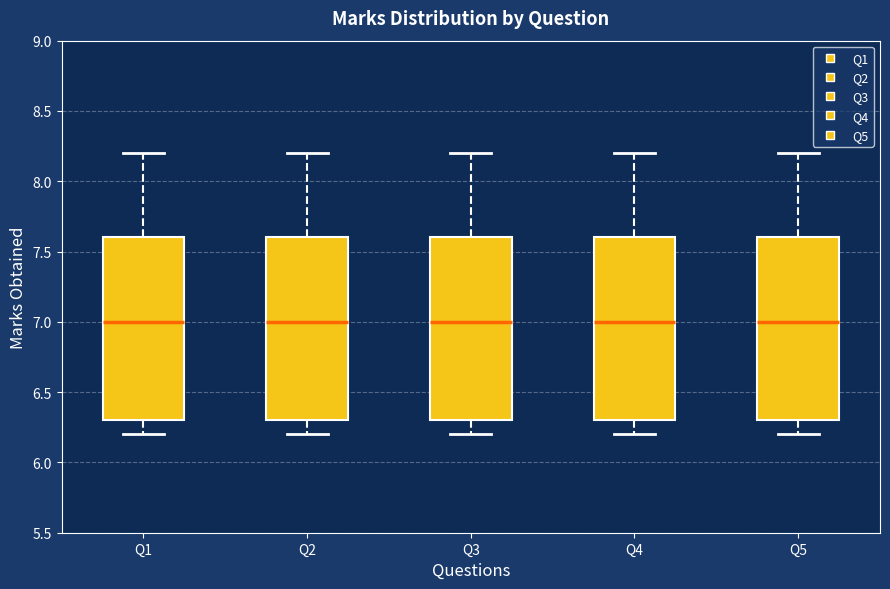

Reading left to right, read every box against the y-axis: the position of its median line, the range the box covers, and the ends of its whiskers. The values are not printed on the chart, so give them approximately, as read against the axis.

Q1: median 7.0, box 6.3 to 7.6, whiskers 6.2 to 8.2
Q2: median 7.0, box 6.3 to 7.6, whiskers 6.2 to 8.2
Q3: median 7.0, box 6.3 to 7.6, whiskers 6.2 to 8.2
Q4: median 7.0, box 6.3 to 7.6, whiskers 6.2 to 8.2
Q5: median 7.0, box 6.3 to 7.6, whiskers 6.2 to 8.2